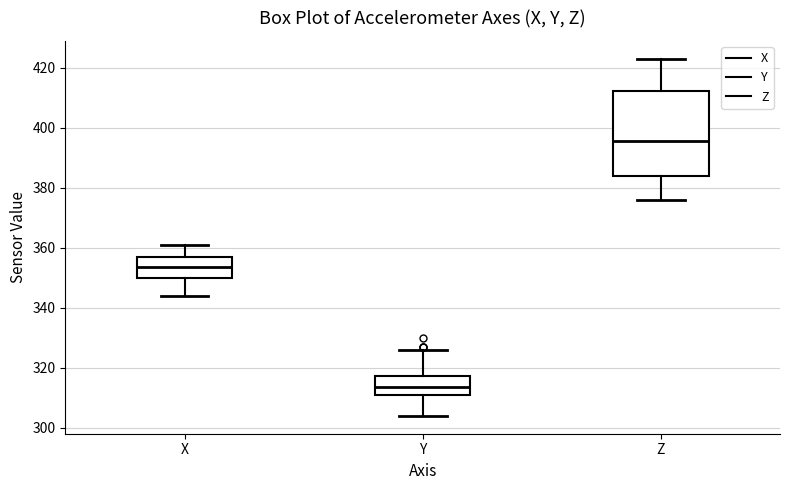

Reading left to right, transcribe this box plot: for each box, give where its median line is, the range the box spans, and where its two whiskers end, as read against the y-axis. The values are not printed on the chart, so give them approximately, as read against the axis.

X: median 354, box 350 to 358, whiskers 344 to 362
Y: median 314, box 312 to 318, whiskers 304 to 326
Z: median 396, box 384 to 412, whiskers 376 to 424